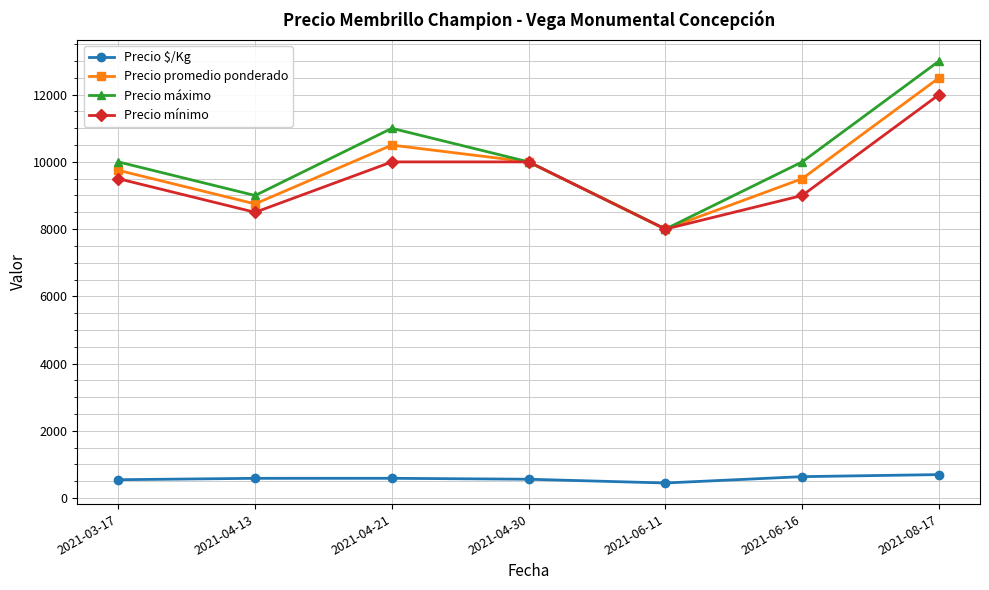

The value of Precio mínimo at 2021-06-16 is 9000.0. True or false?

True